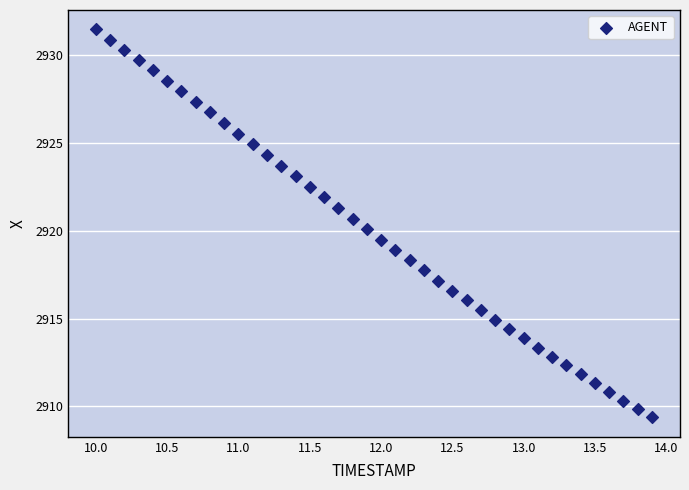

What is the range of X values (max minus min)?

3.9